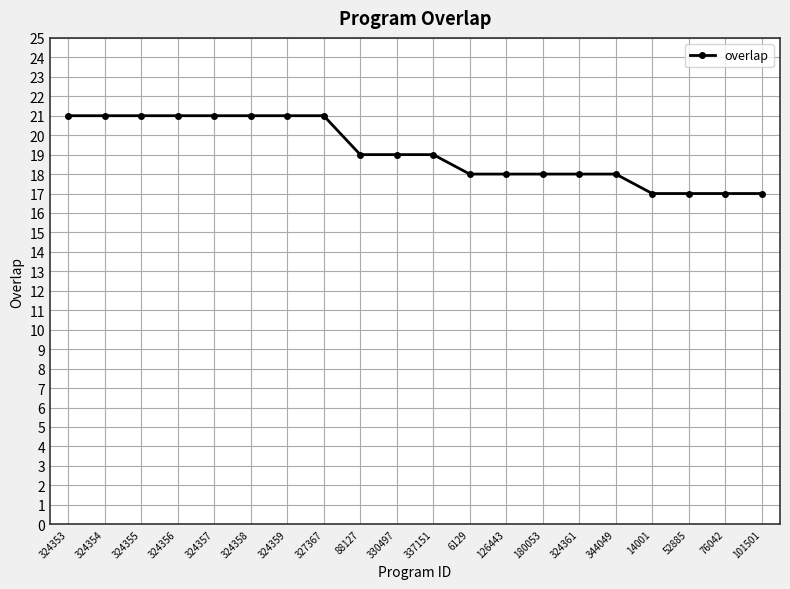

What is the sum of all values?

383